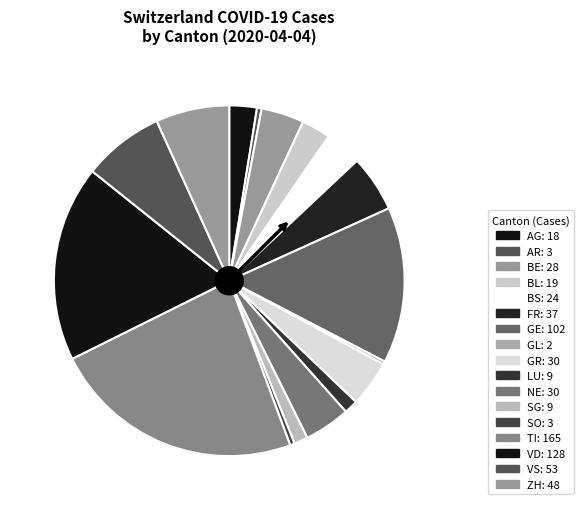

Count the number of slices in the pie.

17